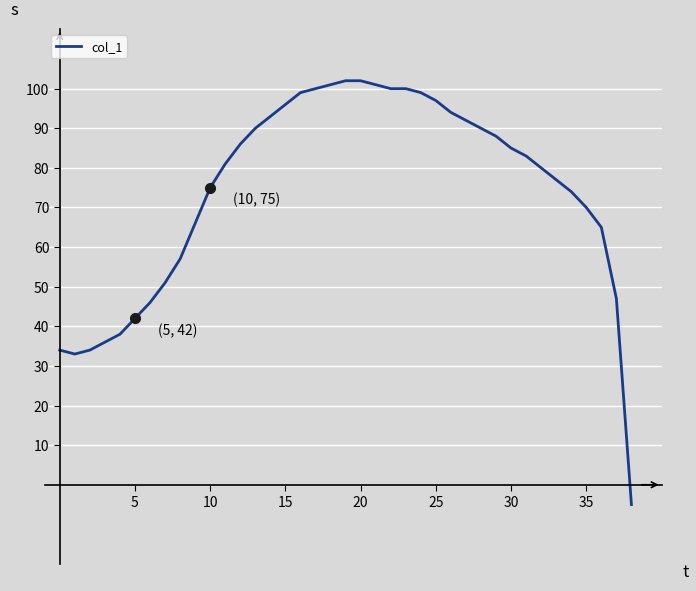

What is the minimum value shown in the chart?

-5